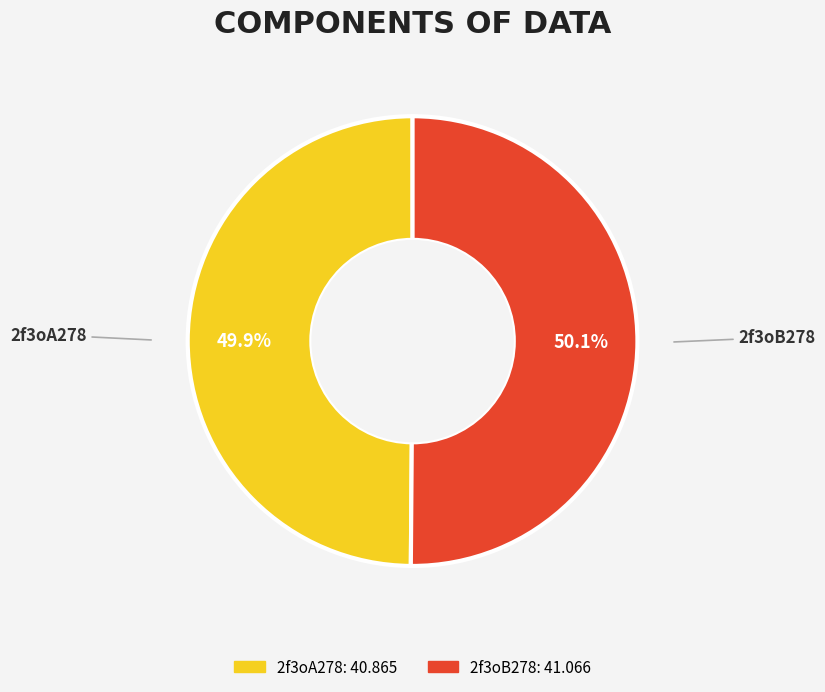

What is the total percentage of 2f3oB278 and 2f3oA278?

100.0%